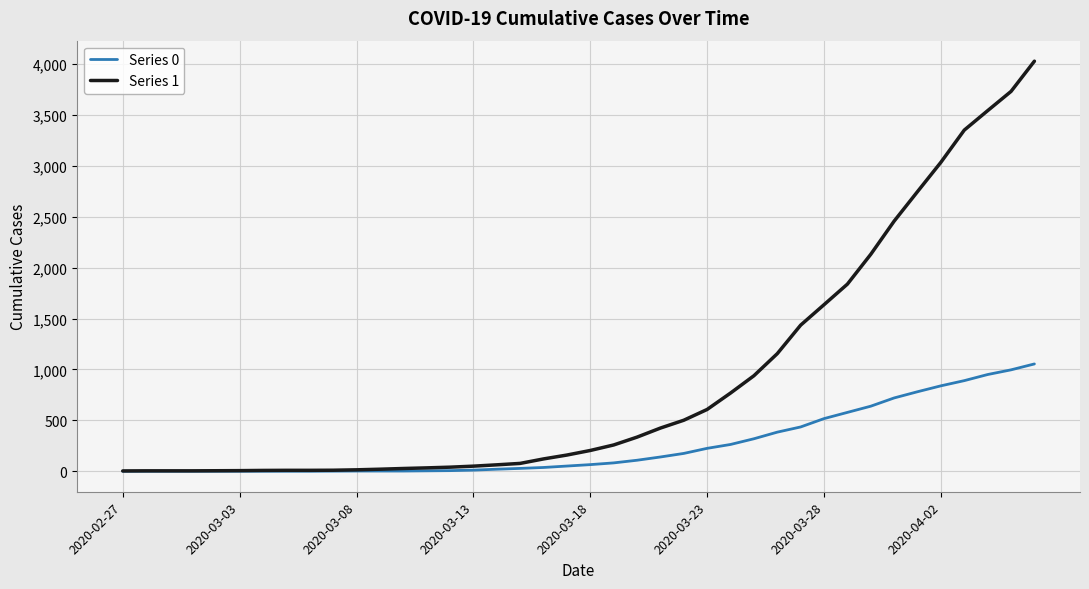

Which series has the largest range (max minus min)?

Series 1